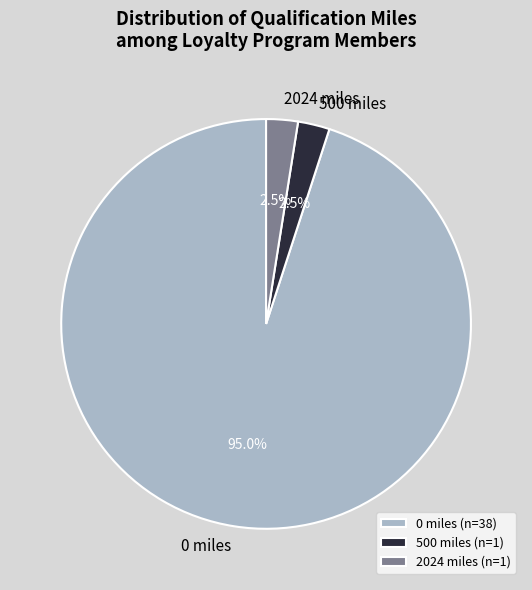

Approximately how many times larger is the value at 0 miles compared to 2024 miles?

38.0